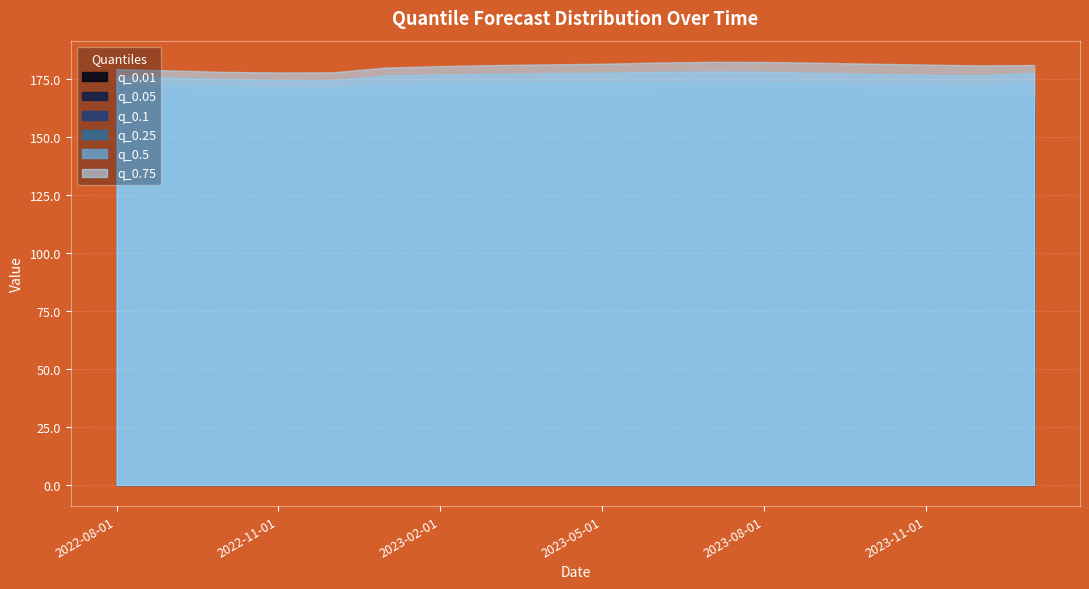

Rank the series by their maximum value, from lowest to highest.

q_0.01, q_0.05, q_0.1, q_0.25, q_0.5, q_0.75